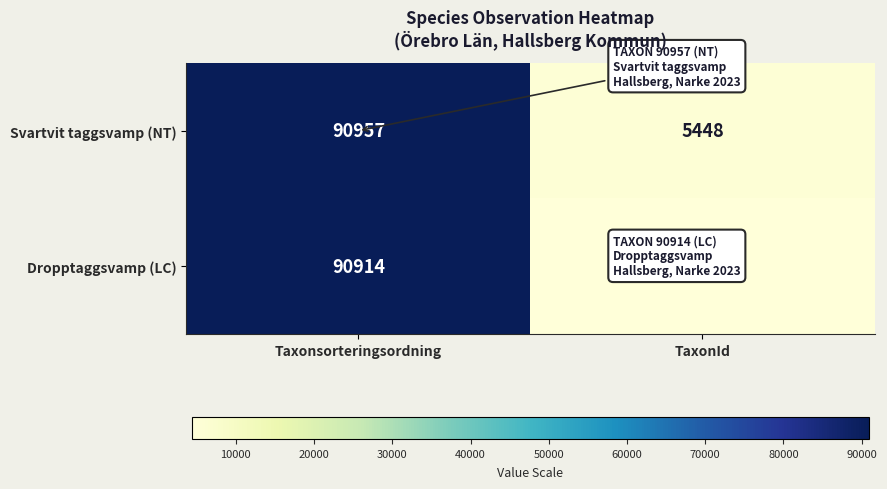

Reading left to right, transcribe all the data shown in this chart.

Svartvit taggsvamp (NT): 90957	5448
Dropptaggsvamp (LC): 90914	4364